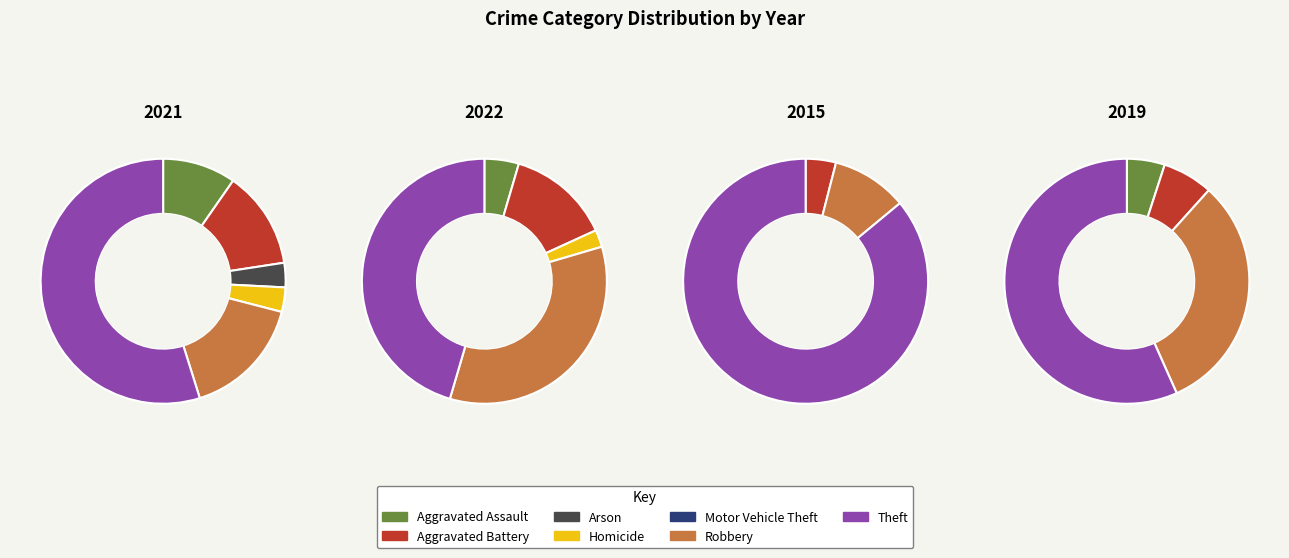

Combined, what portion of the pie is Arson and Robbery?

19.4%